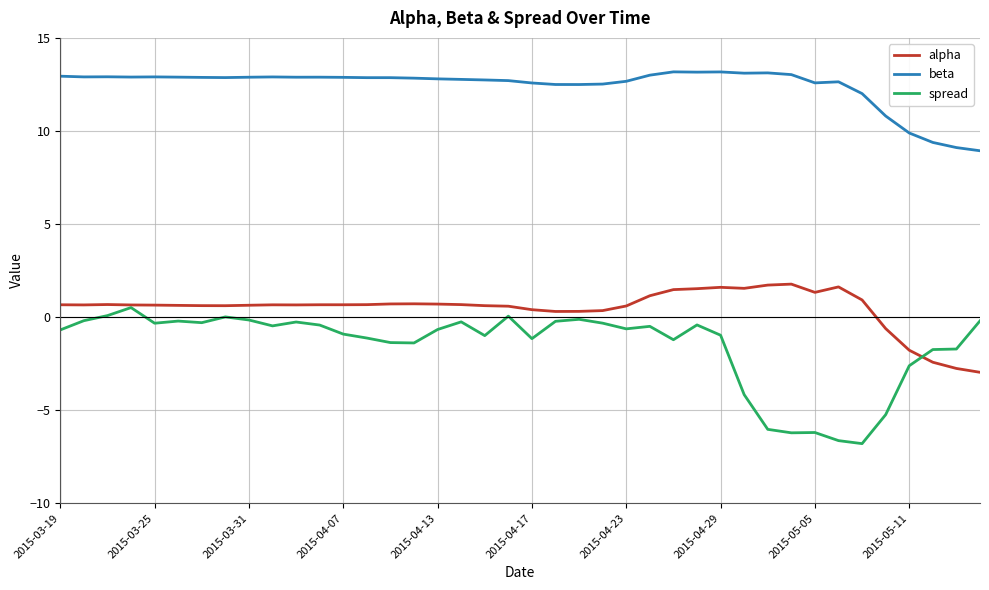

Which series has the largest range (max minus min)?

spread